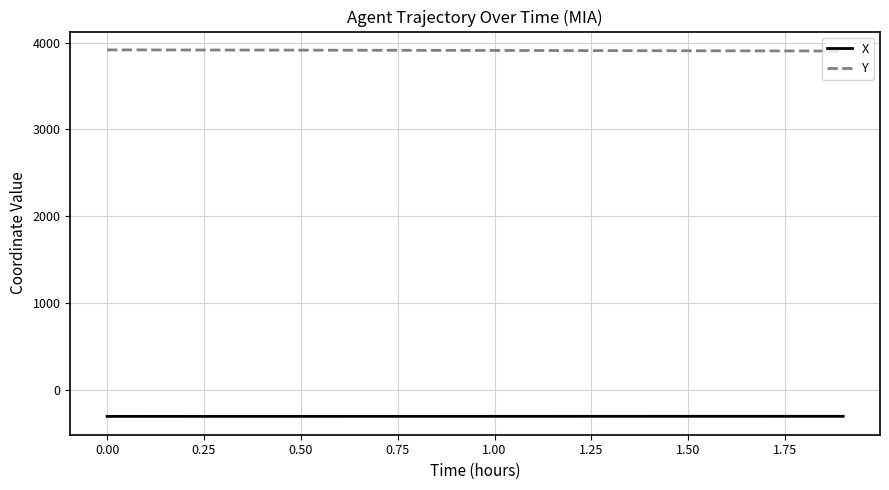

Rank the series by their average value, from highest to lowest.

Y, X